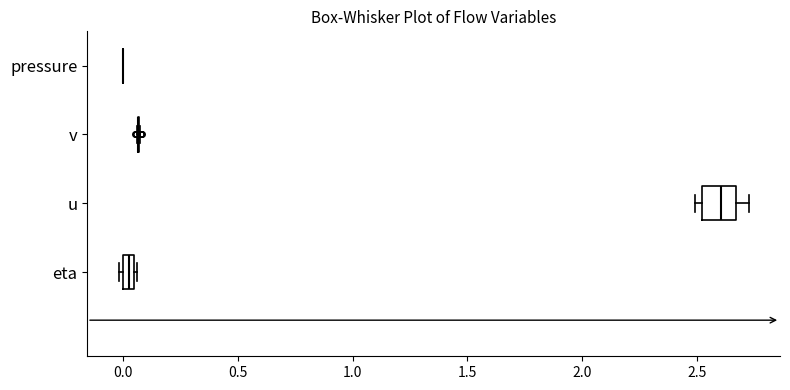

Which box is the widest, from its left edge to its right edge?

u